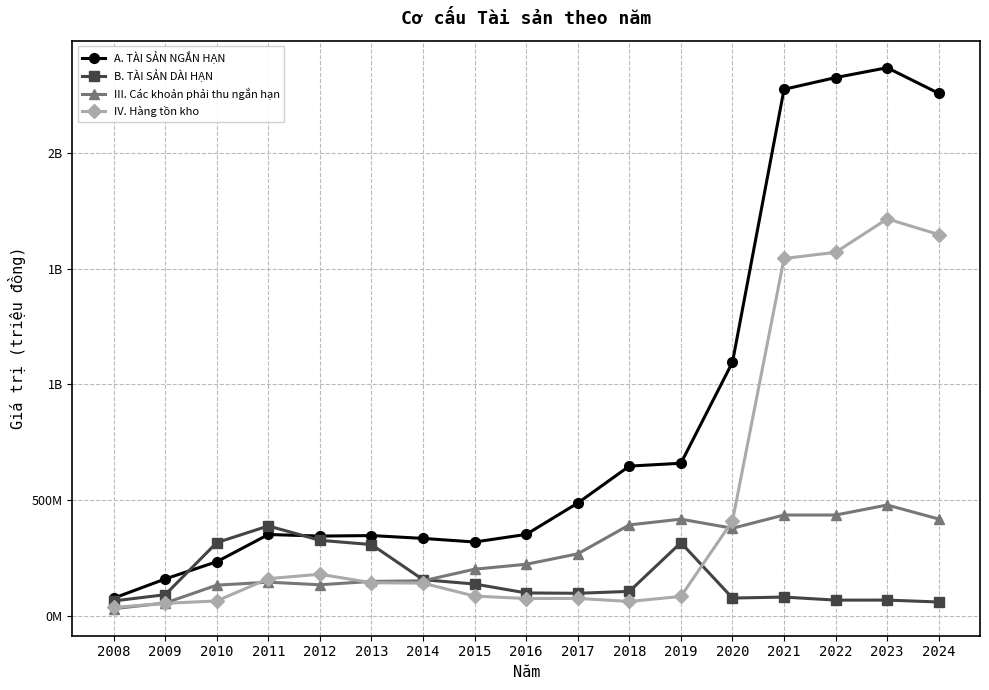

What is the value of the III. Các khoản phải thu ngắn hạn point at the 15th from the left?

434715274